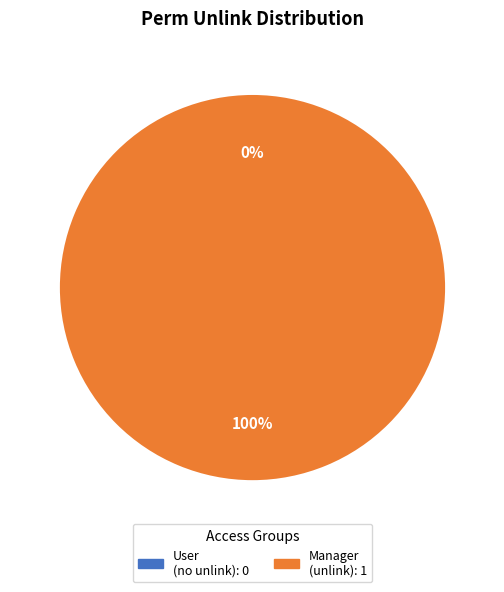

Which category has the biggest portion of the pie?

access_pob_multishop_manager